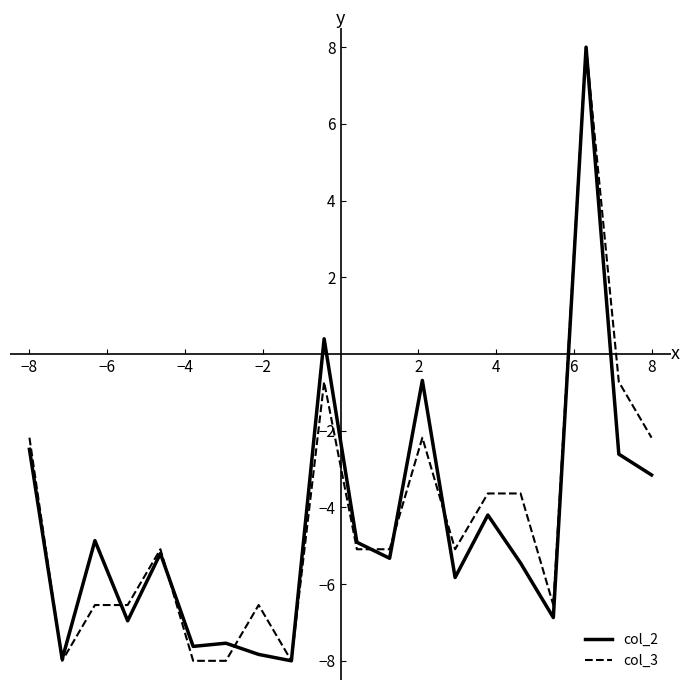

How many values in col_3 are above zero?

1